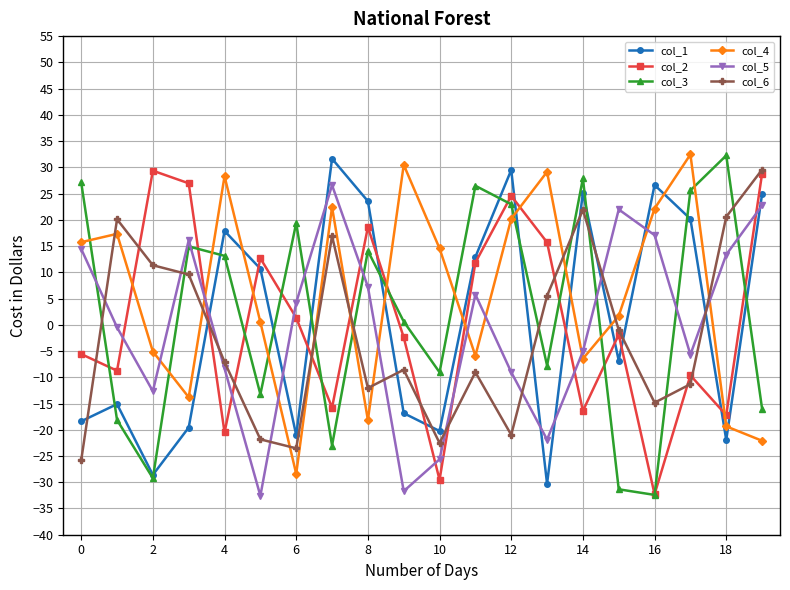

What is the value of the col_5 point at the 17th from the left?

17.1